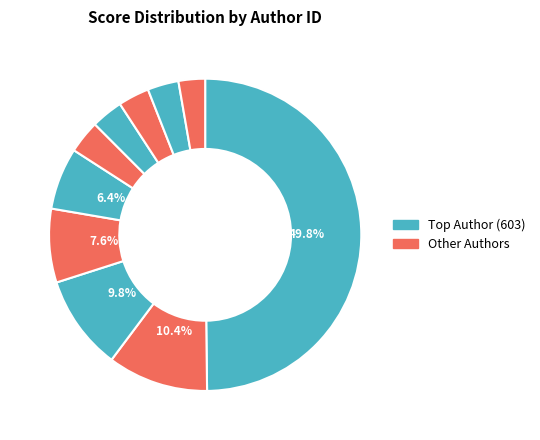

How many segments does this pie chart have?

10